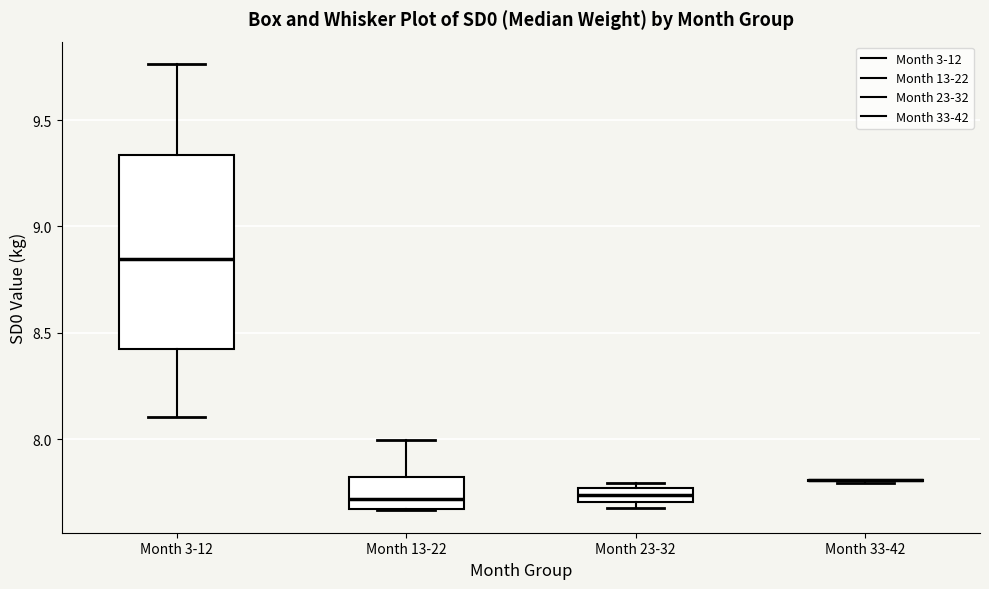

Comparing the boxes themselves (not the whiskers), which one is the tallest?

Month 3-12